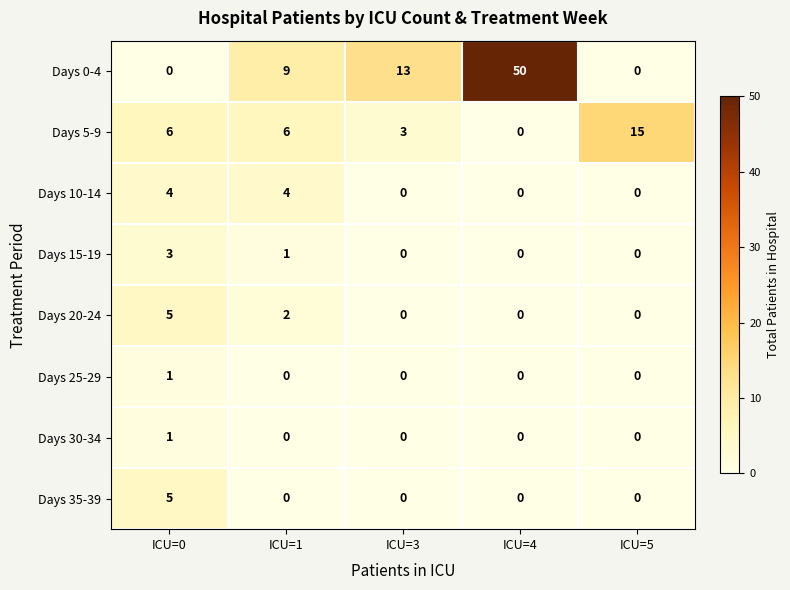

Count the number of data series in this chart.

8